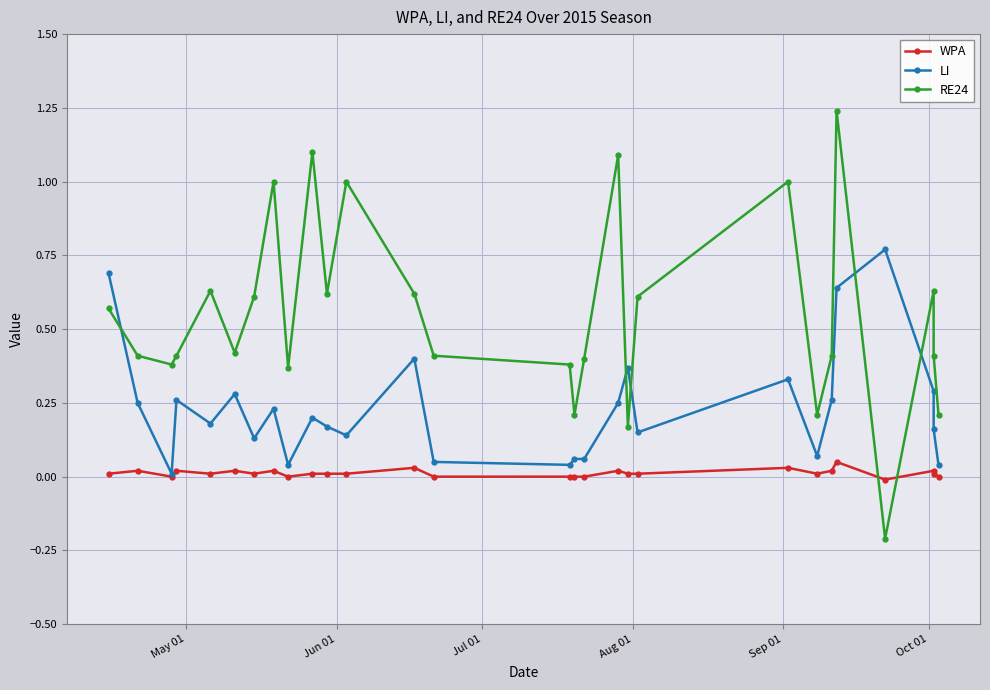

Which series has the largest range (max minus min)?

RE24